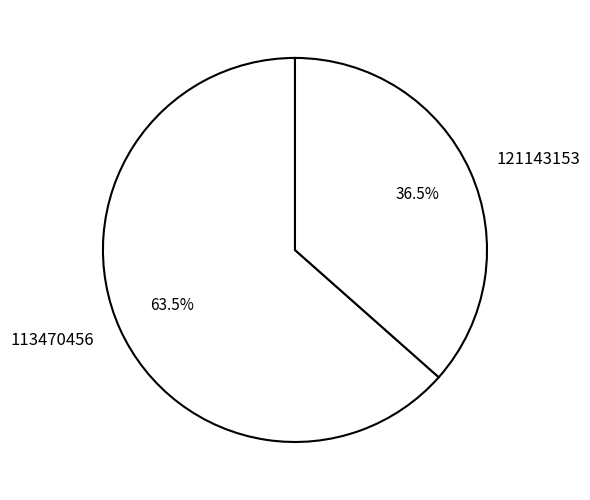

Is there any slice that represents more than half of the pie?

Yes